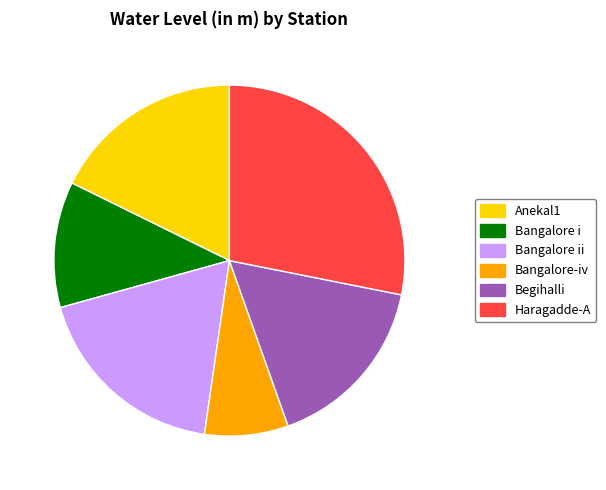

Does any single category account for the majority?

No